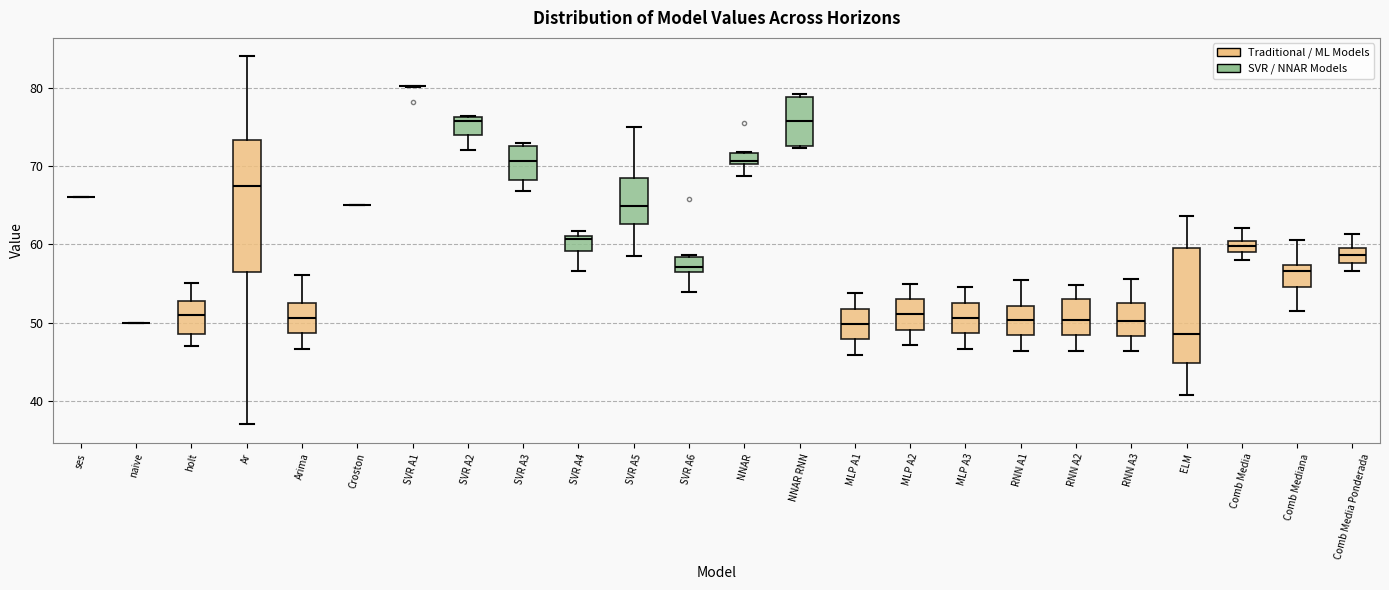

Which box is the tallest, from its lower edge to its upper edge?

Ar